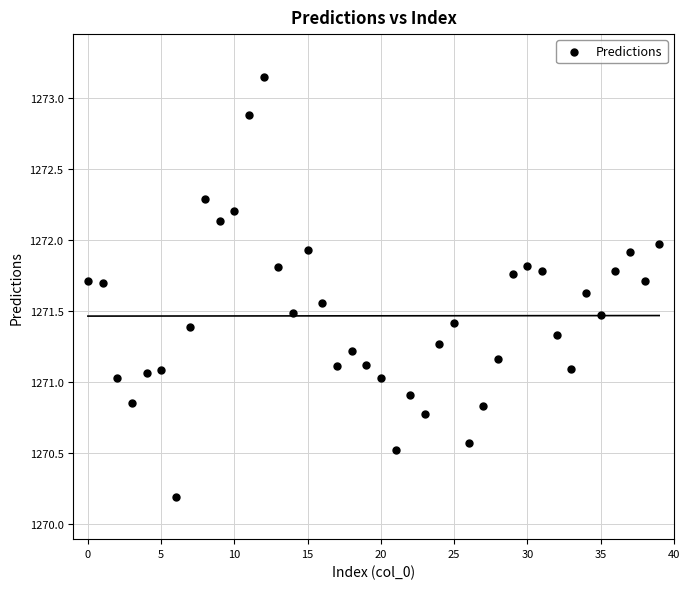

What is the range of Y values (max minus min)?

3.0